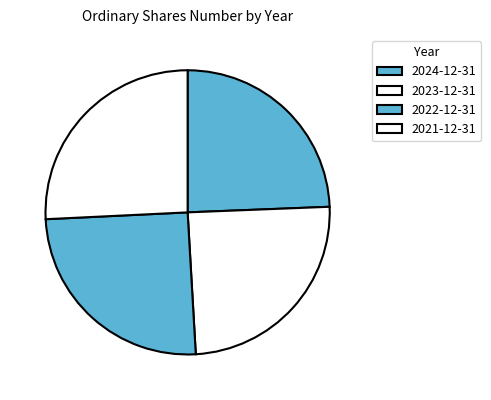

Which has a higher value, 2024-12-31 or 2023-12-31?

2023-12-31